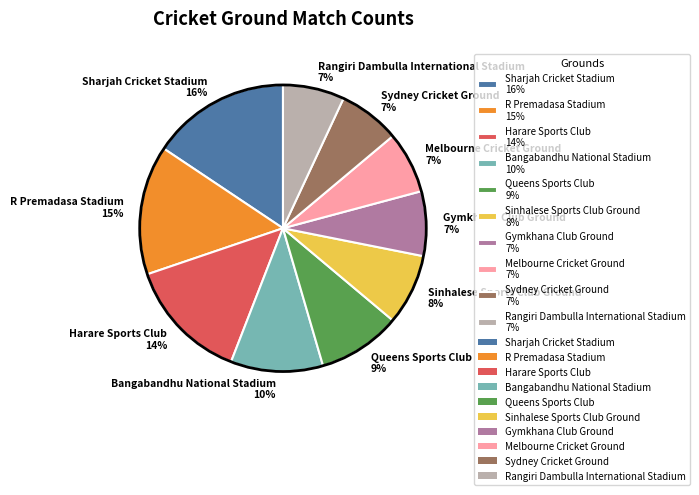

Combined, do Queens Sports Club 9% and Rangiri Dambulla International Stadium 7% account for over 50%?

No